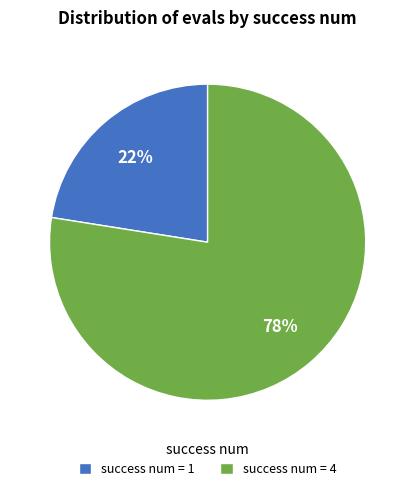

Is it true that success num = 4 is 86% of the pie?

False